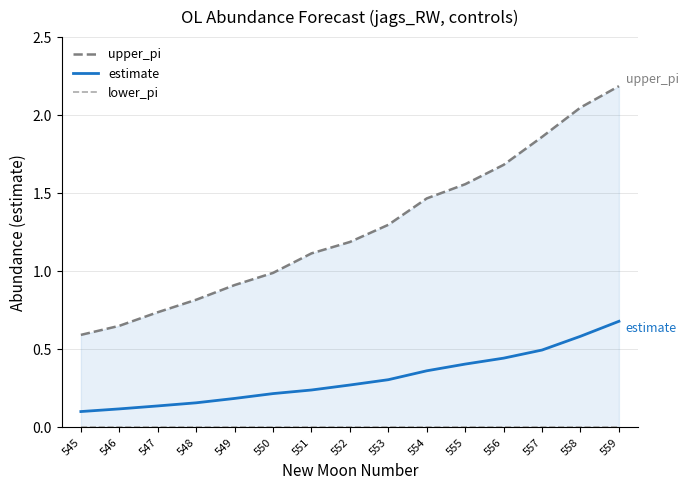

Which series changed the most between 547 and 559?

upper_pi